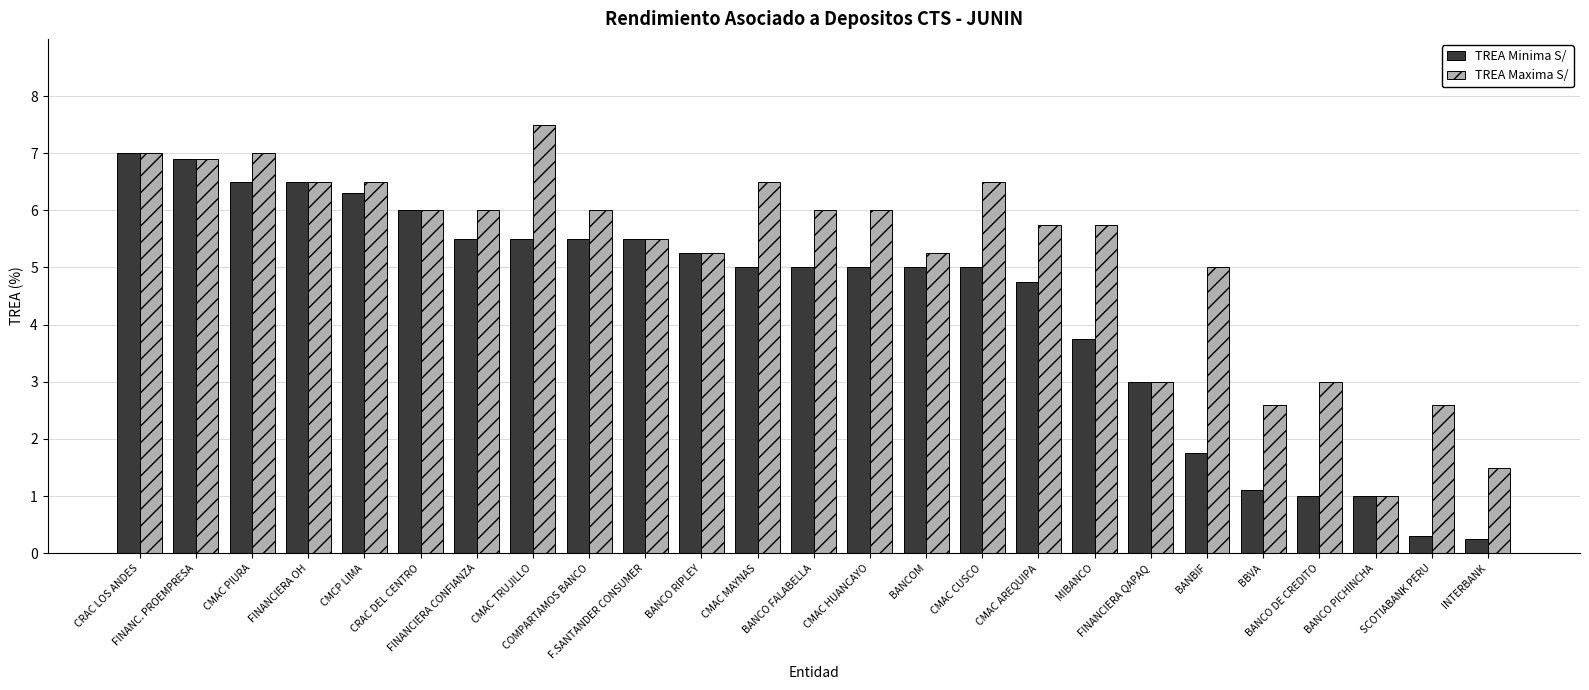

What is the value of the TREA Maxima S/ bar at the 17th from the left?

5.8